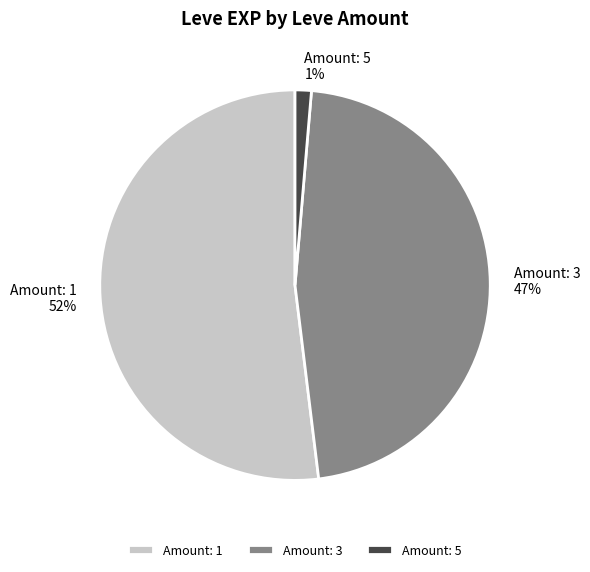

What is the ratio of the value at Amount: 3 to the value at Amount: 1?

0.9